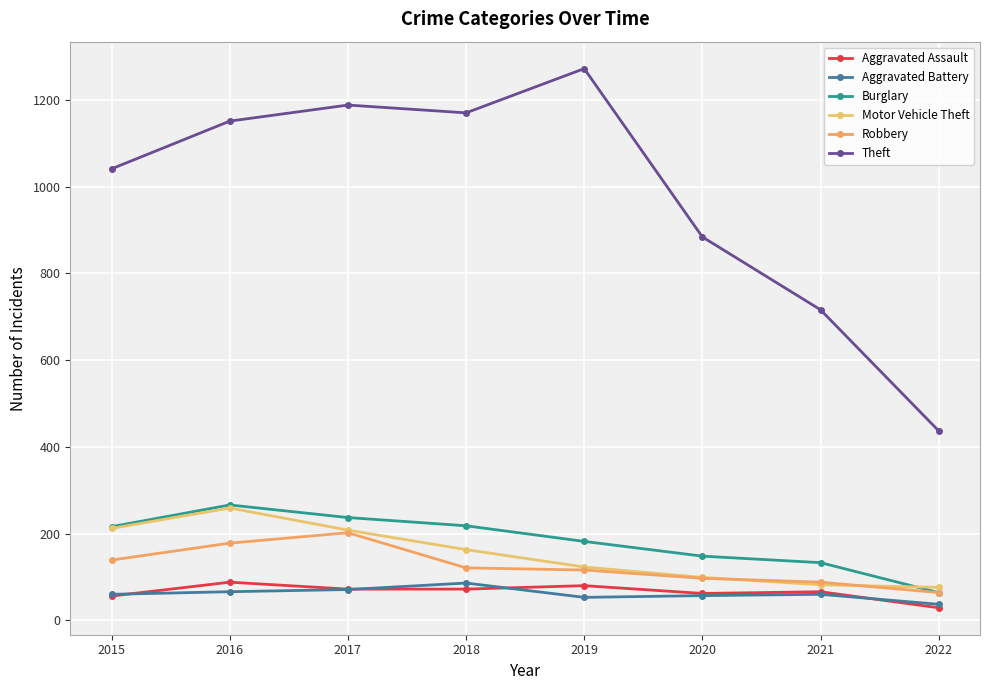

The value of Theft at 2019 is 802. True or false?

False